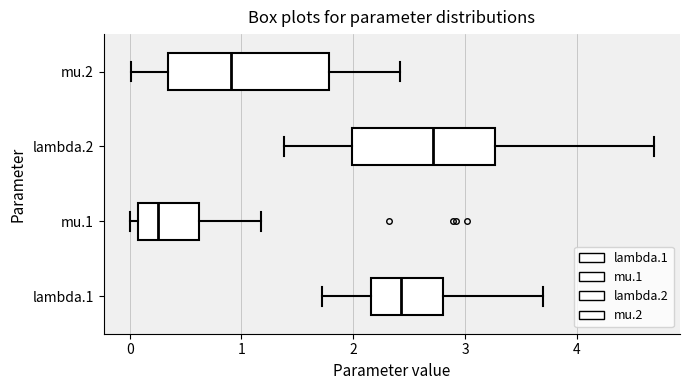

Reading bottom to top, read every box against the x-axis: the position of its median line, the range the box covers, and the ends of its whiskers. The values are not printed on the chart, so give them approximately, as read against the axis.

lambda.1: median 2.4, box 2.2 to 2.8, whiskers 1.7 to 3.7
mu.1: median 0.3, box 0.1 to 0.6, whiskers 0.0 to 1.2
lambda.2: median 2.7, box 2.0 to 3.3, whiskers 1.4 to 4.7
mu.2: median 0.9, box 0.3 to 1.8, whiskers 0.0 to 2.4